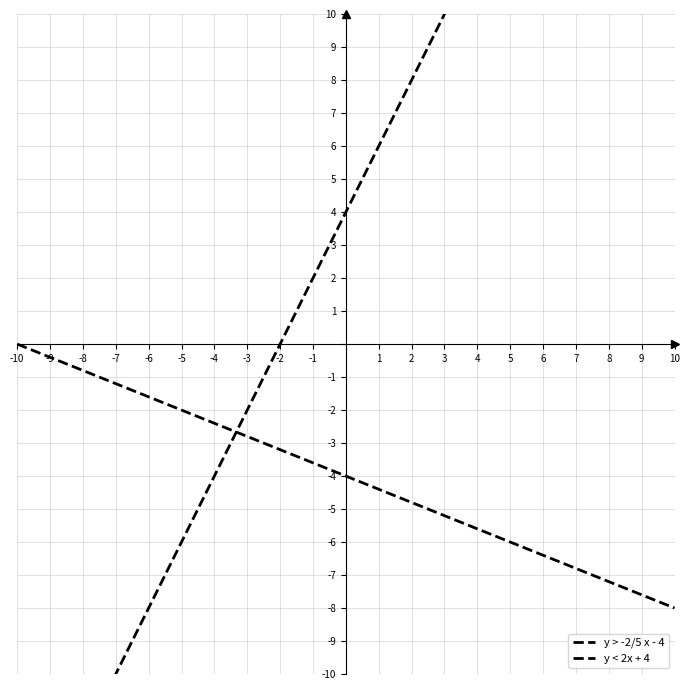

True or false: y < 2x + 4 has more than 1 interior local peaks.

False